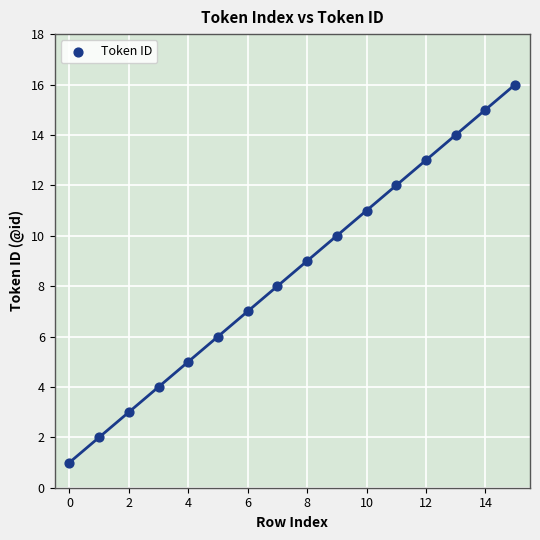

What is the range of Y values (max minus min)?

15